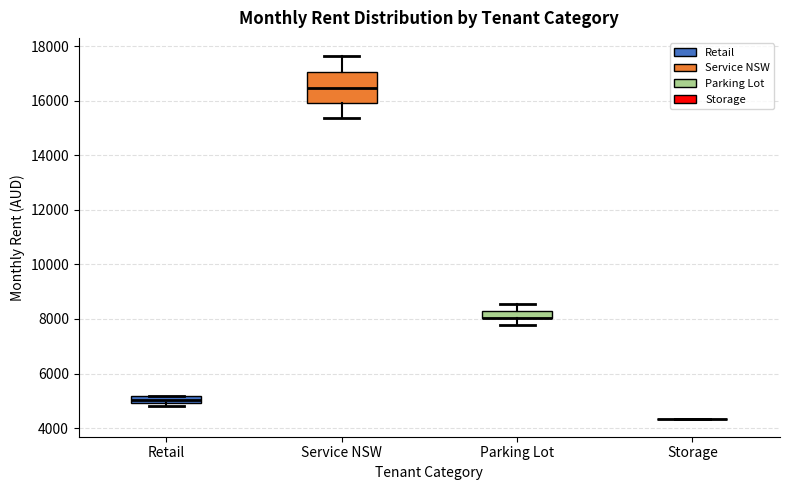

Comparing the boxes themselves (not the whiskers), which one is the tallest?

Service NSW